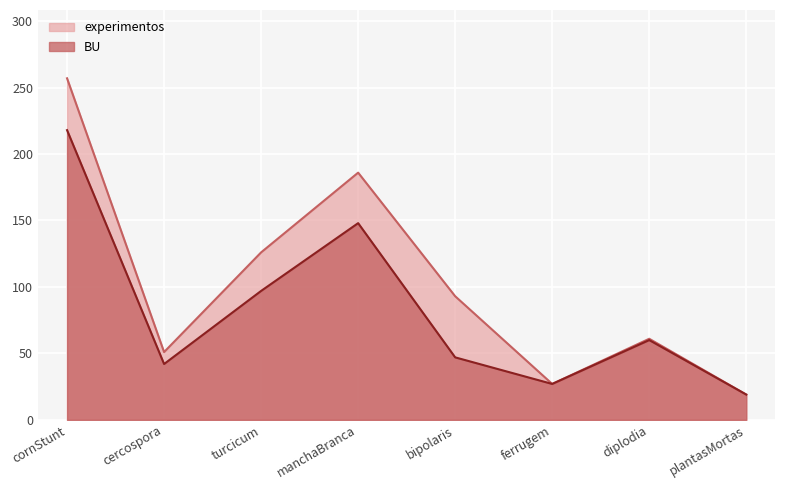

Which category has the highest value across all series?

cornStunt